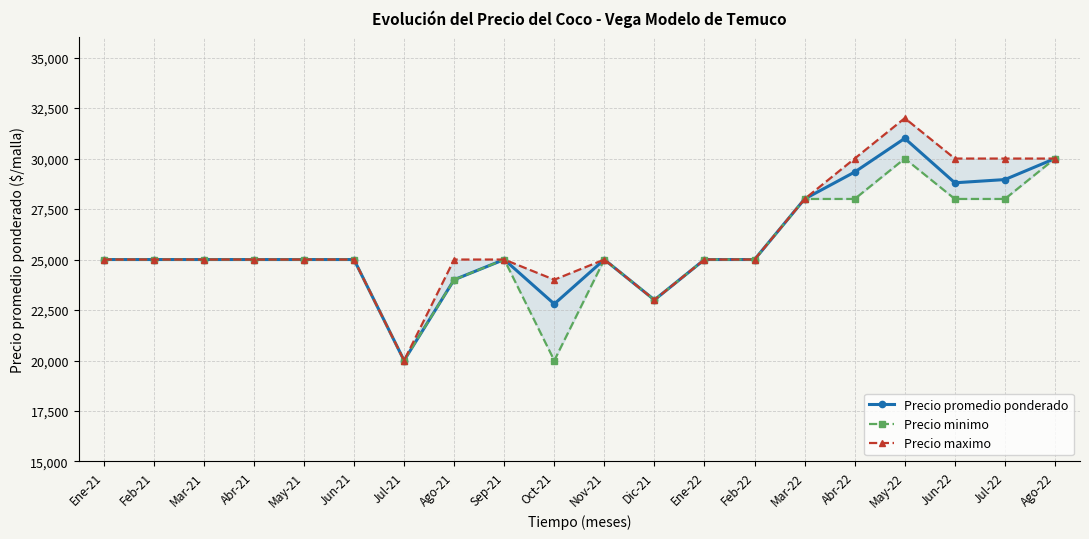

Reading left to right, what are all the values shown in this chart?

Precio promedio ponderado: 25000	25000	25000	25000	25000	25000	20000	24000	25000	22800	25000	23000	25000	25000	28000	29333	31000	28800	28960	30000
Precio minimo: 25000	25000	25000	25000	25000	25000	20000	24000	25000	20000	25000	23000	25000	25000	28000	28000	30000	28000	28000	30000
Precio maximo: 25000	25000	25000	25000	25000	25000	20000	25000	25000	24000	25000	23000	25000	25000	28000	30000	32000	30000	30000	30000